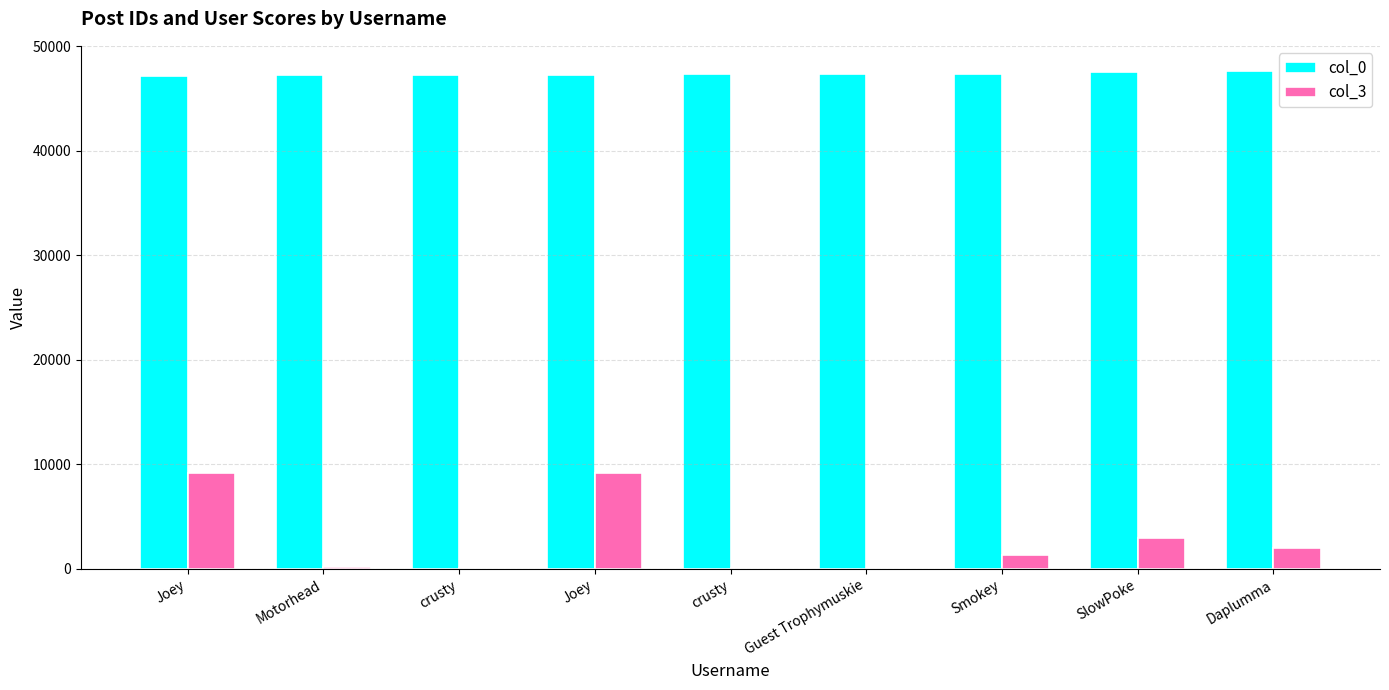

What are all the series names shown in the legend?

col_0, col_3